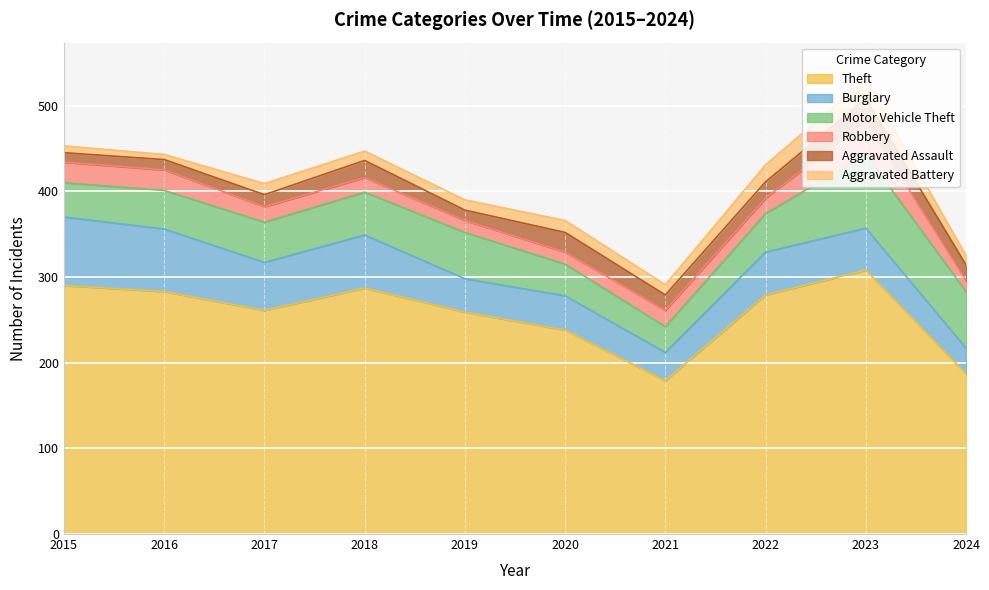

True or false: Robbery has more than 0 interior local peaks.

True